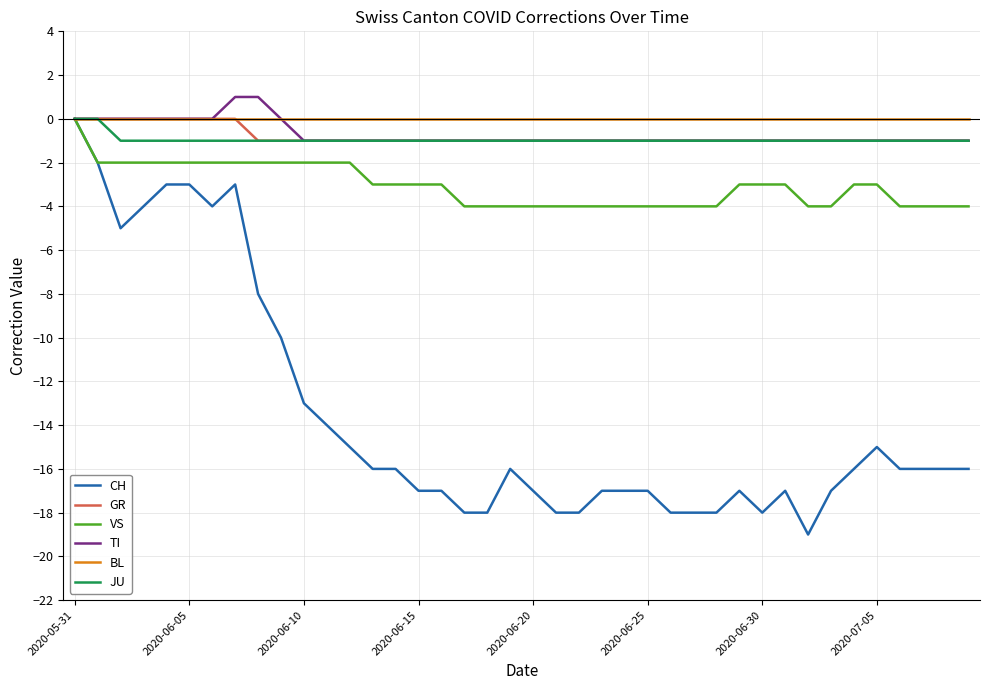

Which series has the widest spread of values?

CH